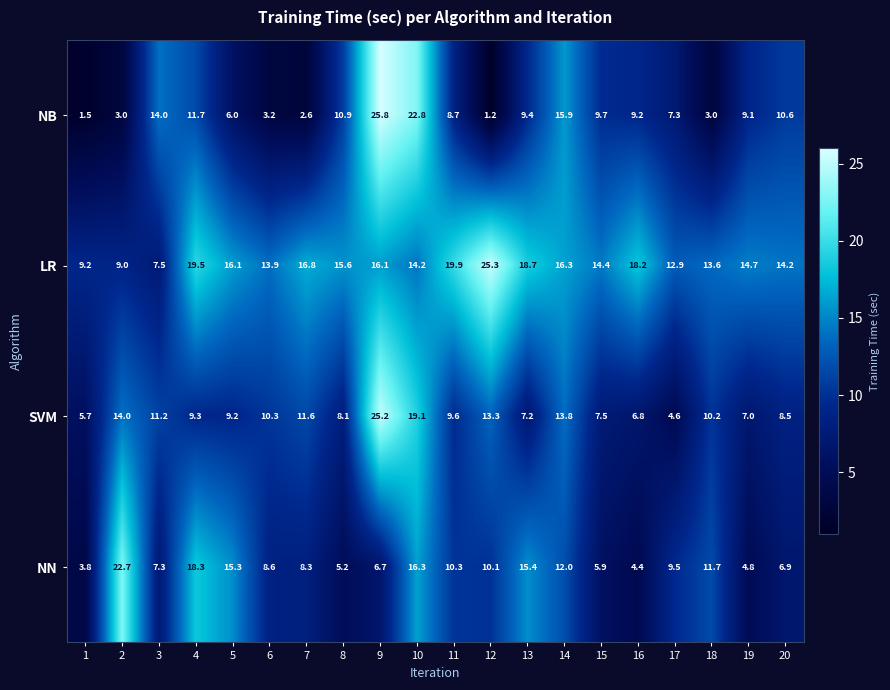

Which series has the widest spread of values?

NB